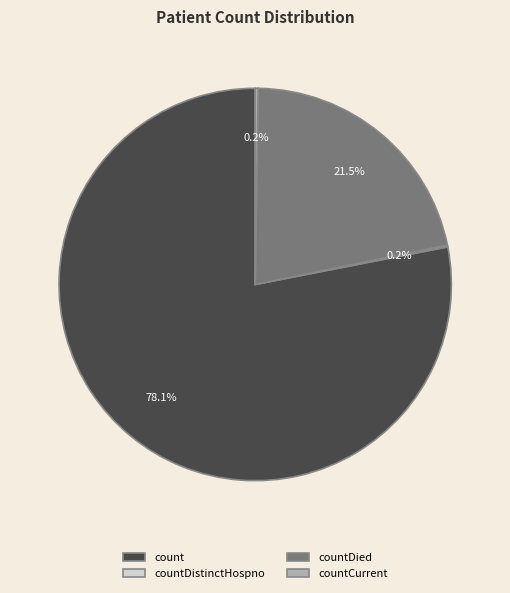

Does any single category account for the majority?

Yes